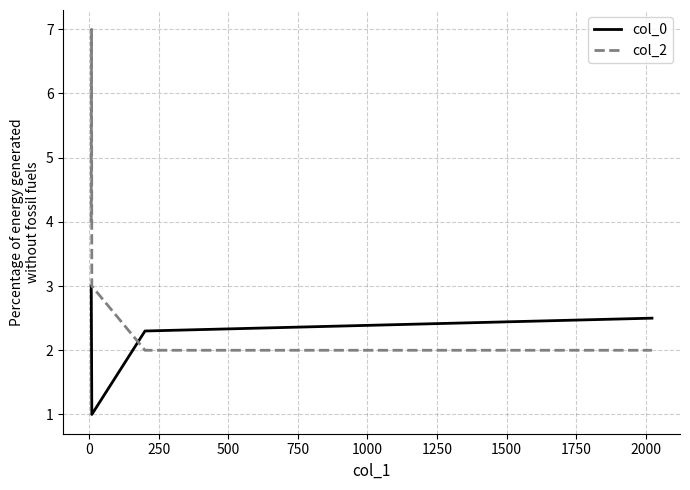

Which series has the widest spread of values?

col_2